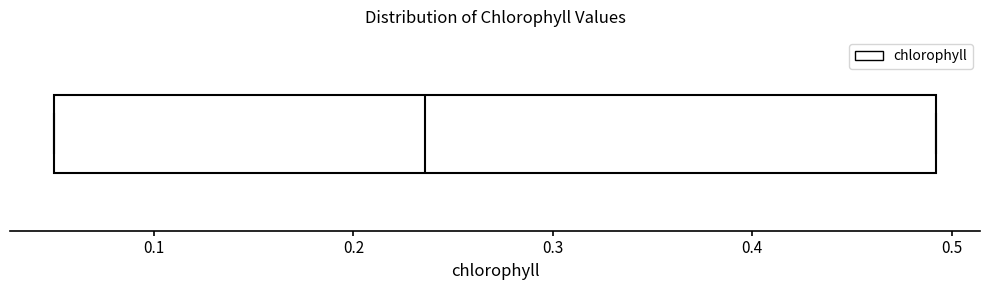

Read this box plot against the x-axis: the position of the median line, the range covered by the box, and the ends of both whiskers. The values are not printed on the chart, so give them approximately, as read against the axis.

median 0.24, box 0.05 to 0.49, whiskers 0.05 to 0.49